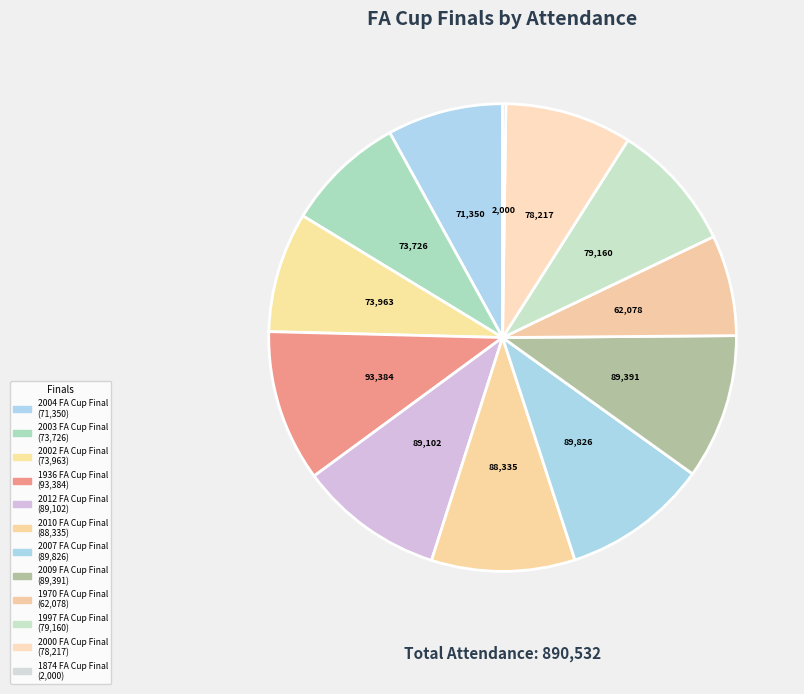

Which has a higher value, 2012 FA Cup Final or 2002 FA Cup Final?

2012 FA Cup Final